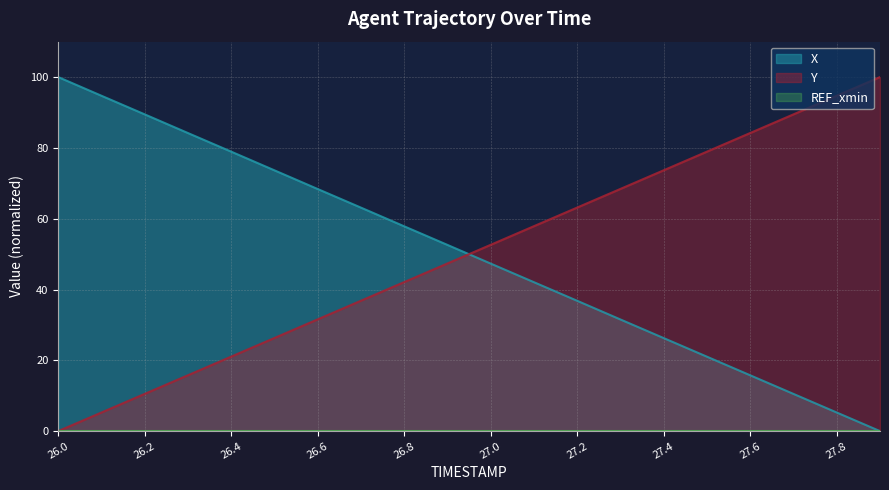

Which category has the lowest value in the Y series?

26.0